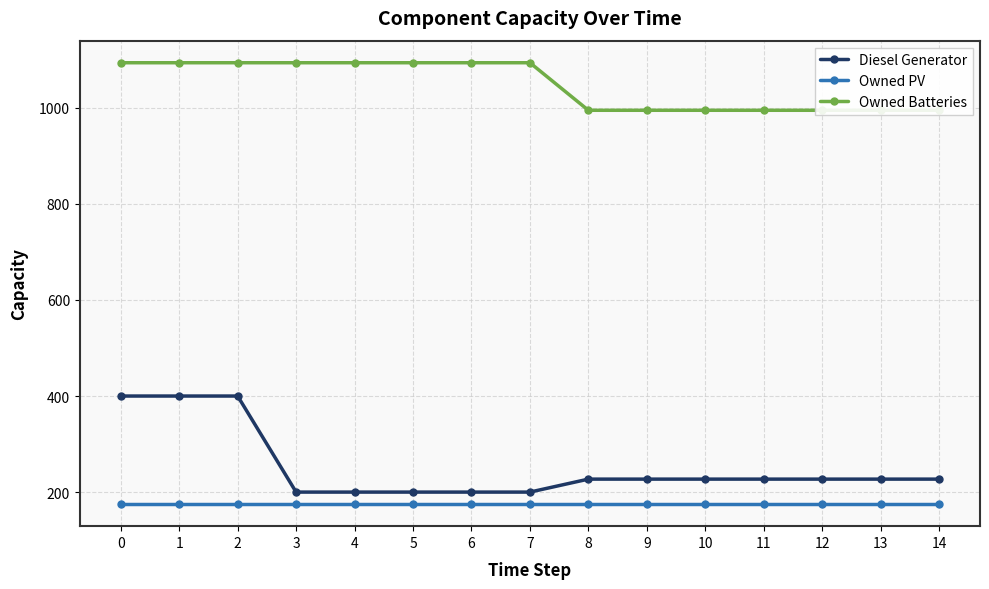

What is the value of the Owned Batteries point at the 6th from the left?

1094